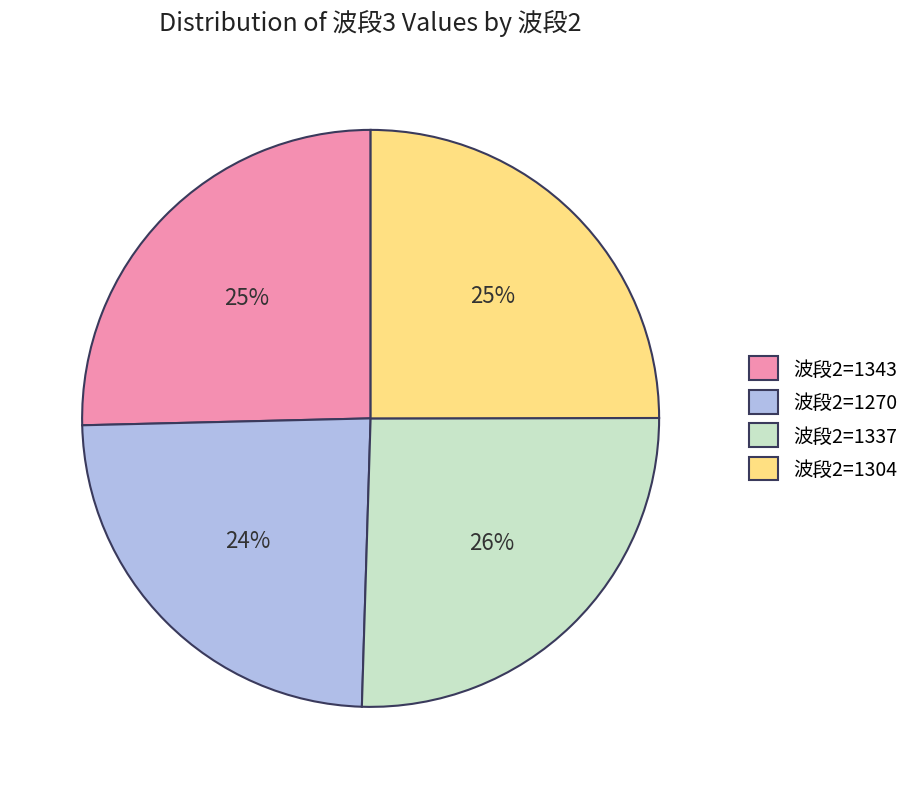

To the nearest percent, what percentage of the pie is 波段2=1343?

25%